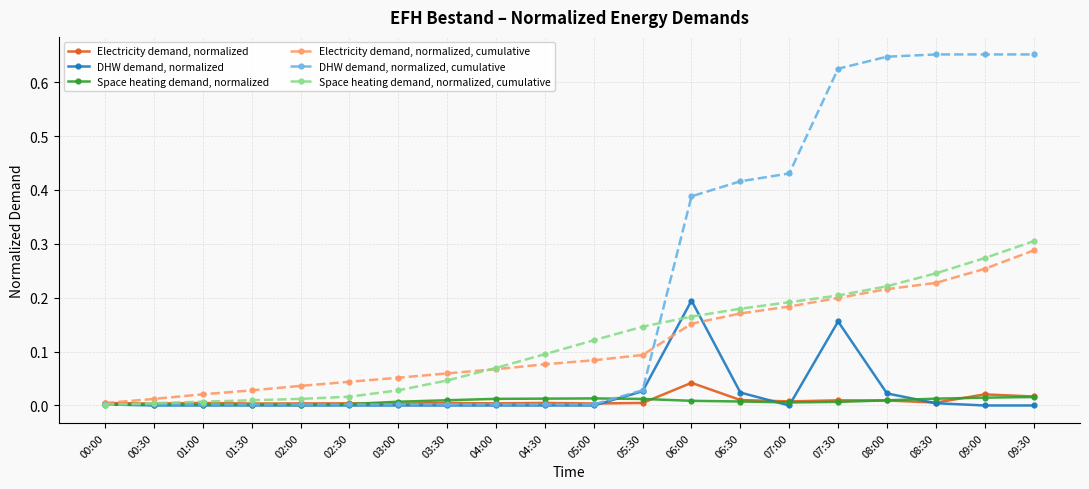

At 00:30, list the series in order from largest to smallest.

Electricity demand, normalized, cumulative, Space heating demand, normalized, cumulative, Electricity demand, normalized, DHW demand, normalized, cumulative, Space heating demand, normalized, DHW demand, normalized